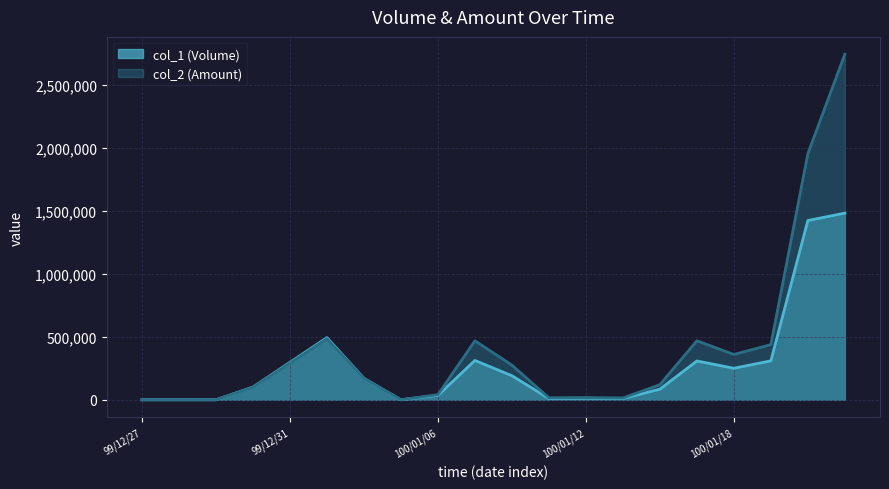

Which series has the widest spread of values?

col_2 (Amount)